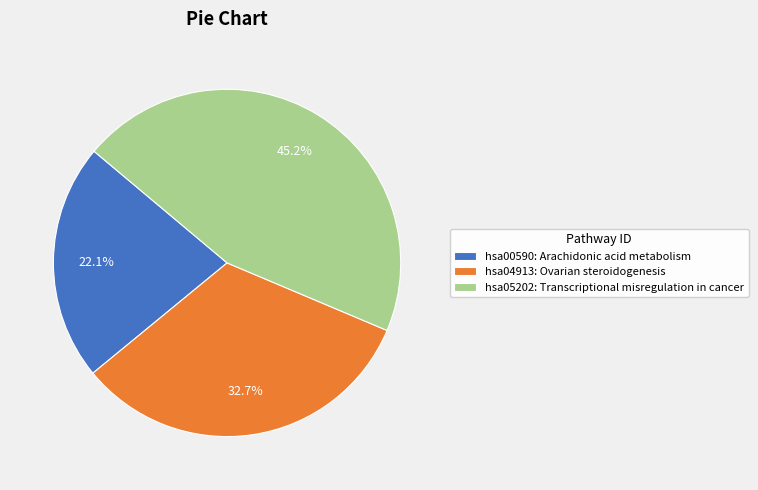

What is the smallest slice in the pie chart?

hsa00590